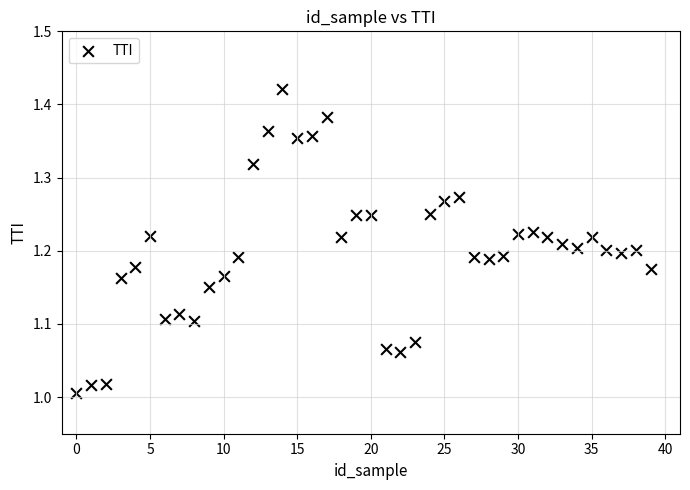

What is the range of Y values (max minus min)?

0.4